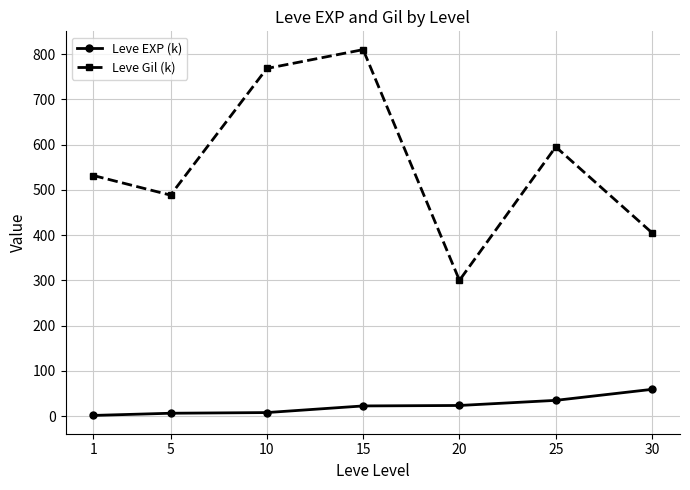

How many data points in Leve EXP (k) are above 22?

4